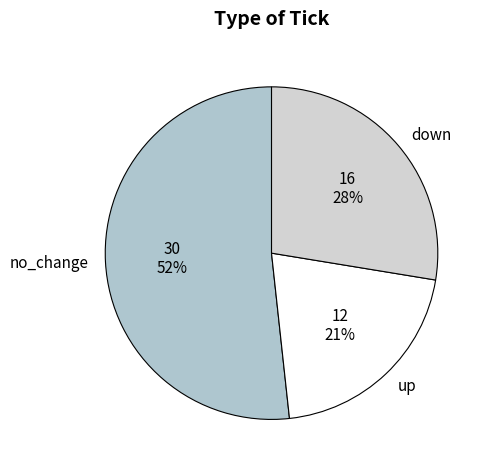

Which slice is the largest?

no_change